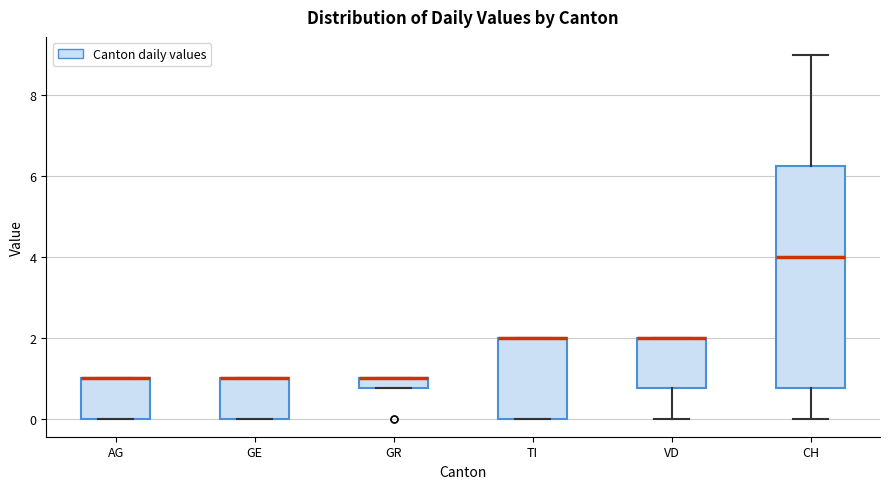

Which box is the tallest, from its lower edge to its upper edge?

CH